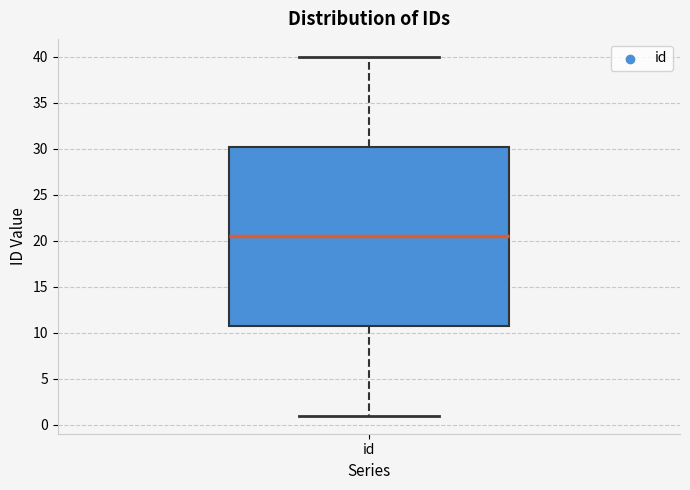

Read this box plot against the y-axis: the position of the median line, the range covered by the box, and the ends of both whiskers. The values are not printed on the chart, so give them approximately, as read against the axis.

median 20.5, box 11.0 to 30.5, whiskers 1.0 to 40.0